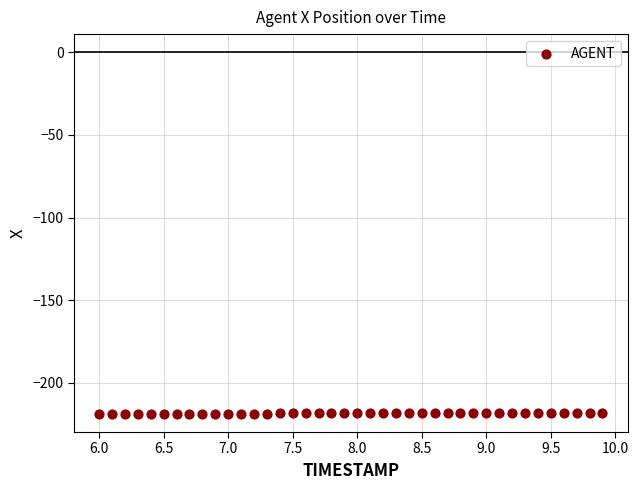

What is the range of Y values (max minus min)?

0.8